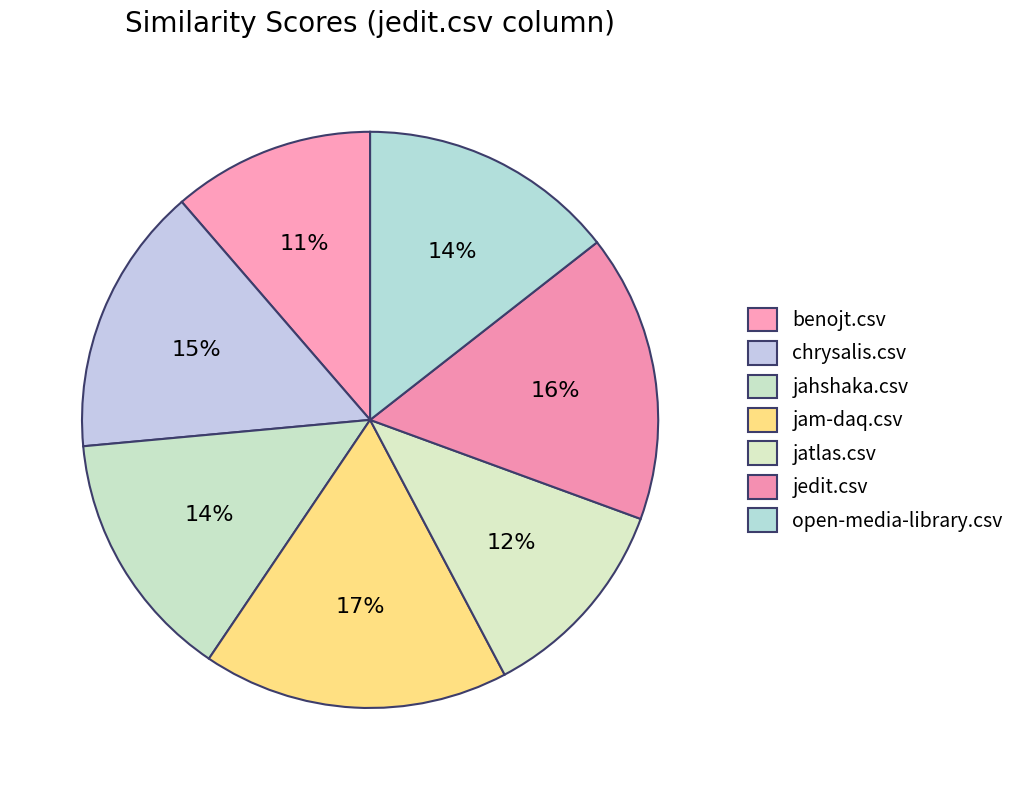

To the nearest percent, what portion does benojt.csv represent?

11%